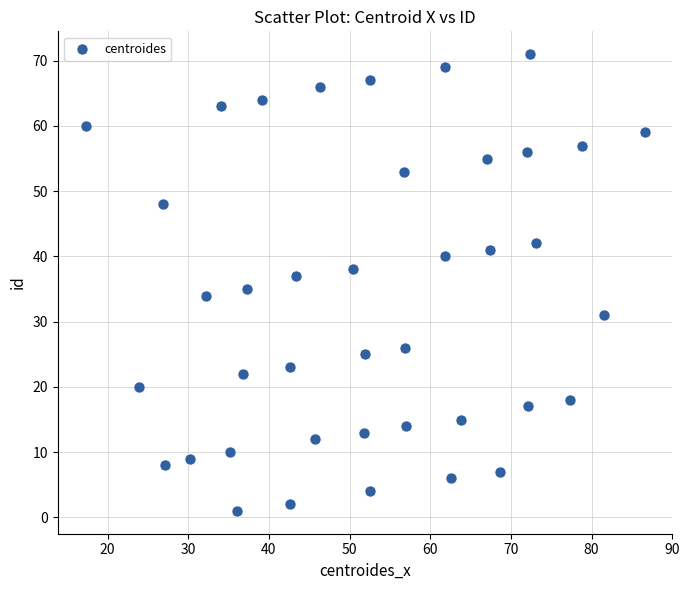

What is the range of Y values (max minus min)?

70